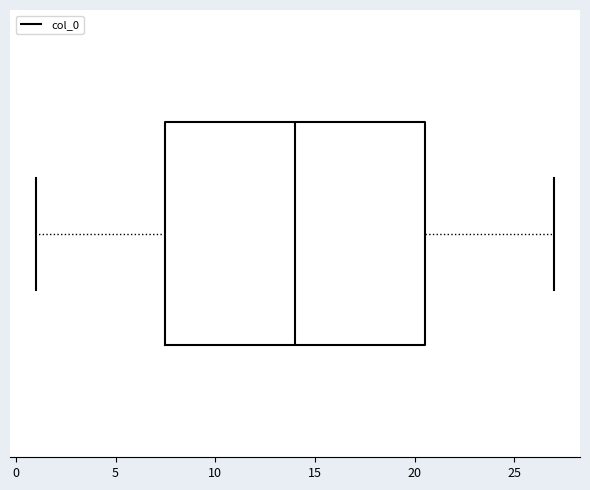

Transcribe this box plot: give where the median line is, the range the box spans, and where the two whiskers end, as read against the x-axis. The values are not printed on the chart, so give them approximately, as read against the axis.

median 14.0, box 7.5 to 20.5, whiskers 1.0 to 27.0